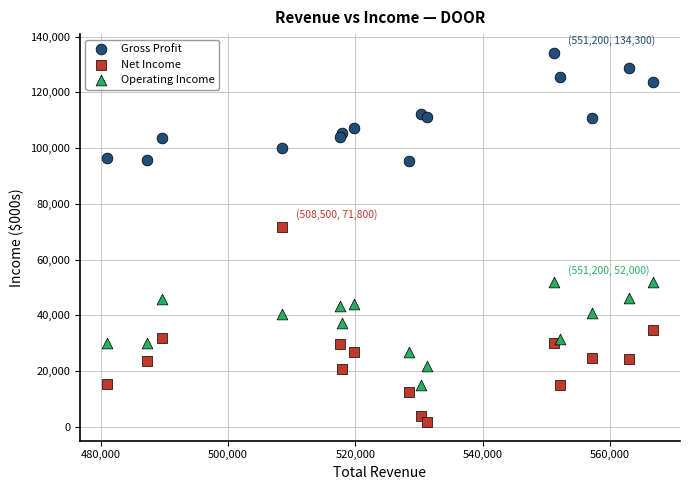

Which series has the largest Y range (max minus min)?

Net Income